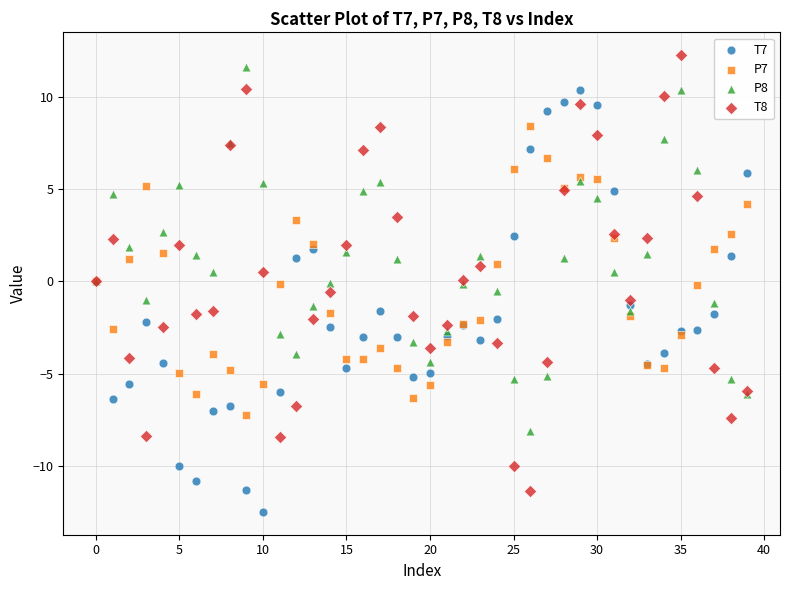

Which series contains the highest Y value?

T8